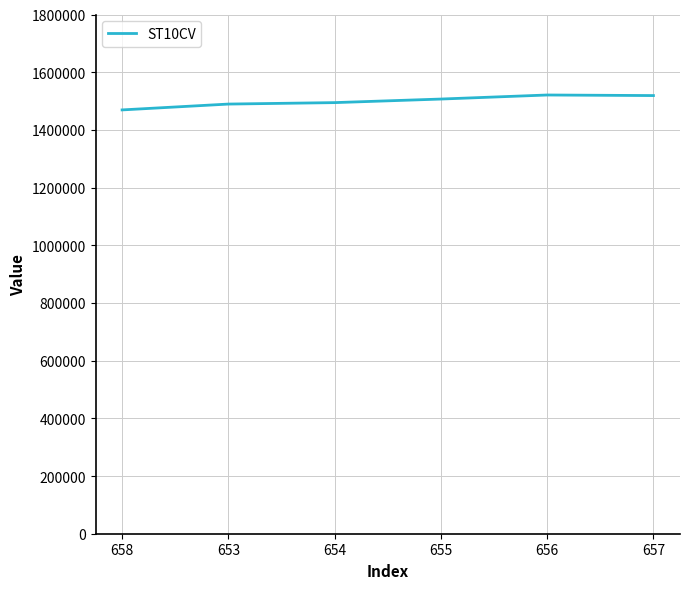

What is the maximum value shown in the chart?

1520930